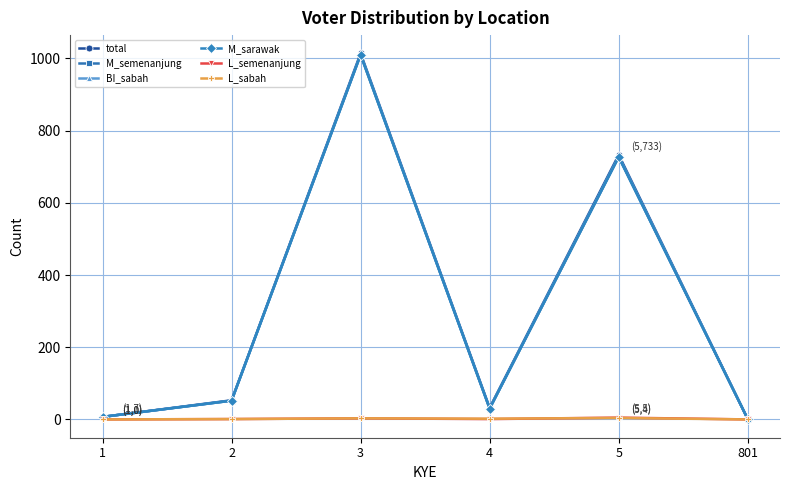

Which series has the largest total across all categories?

total